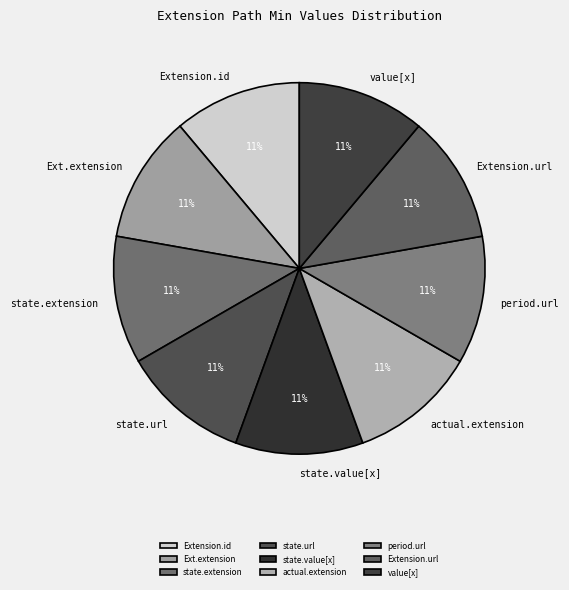

Does any single category account for the majority?

No